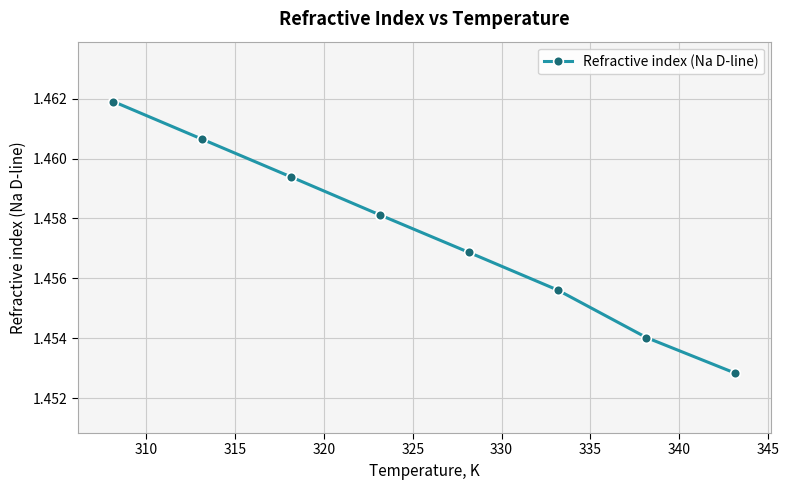

How many values are between 1 and 2?

8